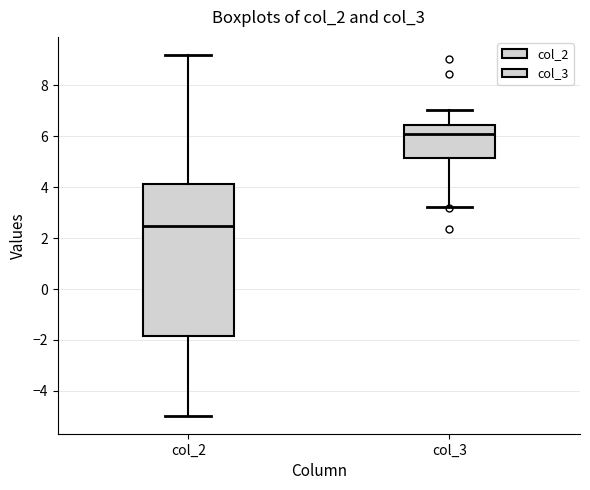

Which box is the tallest, from its lower edge to its upper edge?

col_2